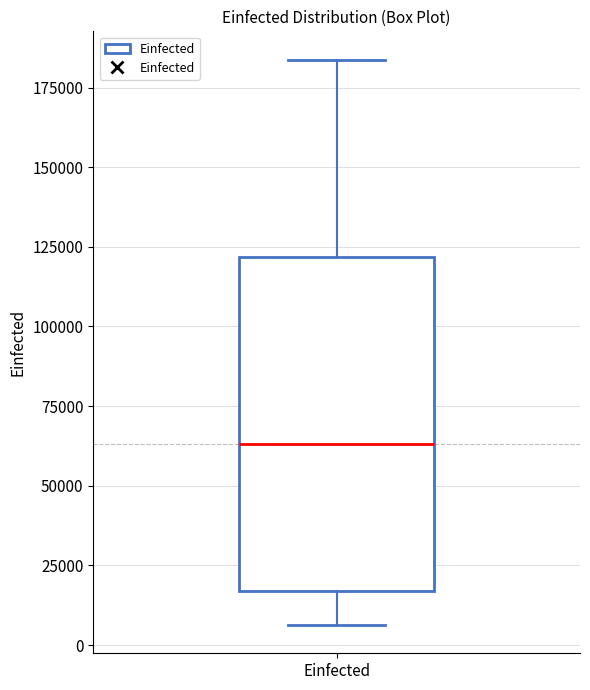

Where does the lower whisker of the box for Einfected end on the y-axis? The values are not printed on the chart, so give them approximately, as read against the axis.

5000